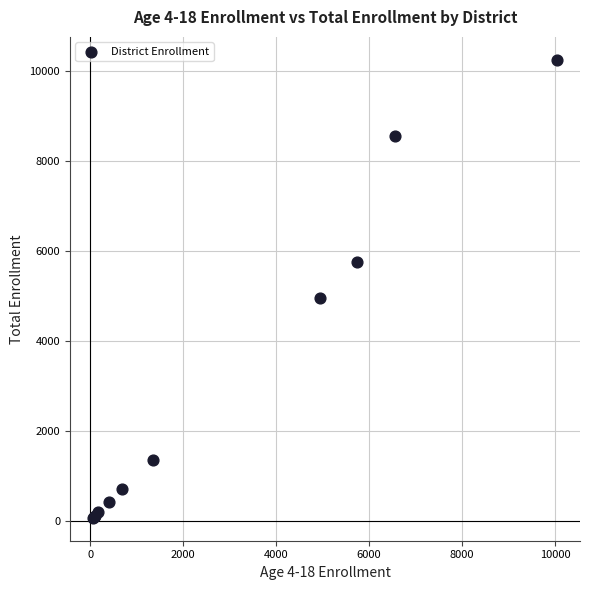

What Y value in the scatter plot is closest to 5151?

4952